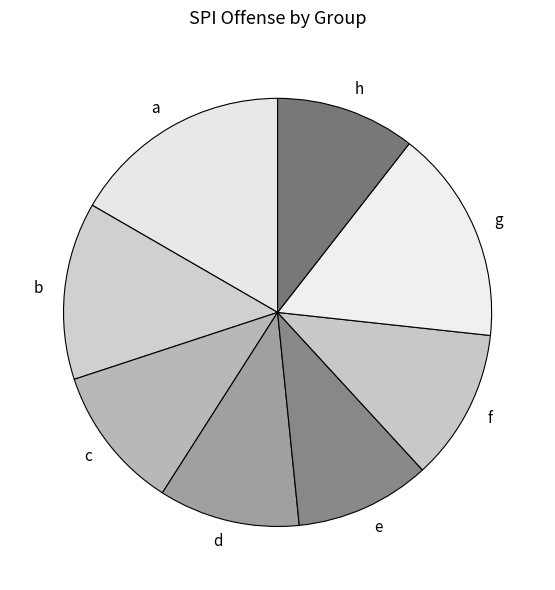

Is the sum of b and h greater than half?

No